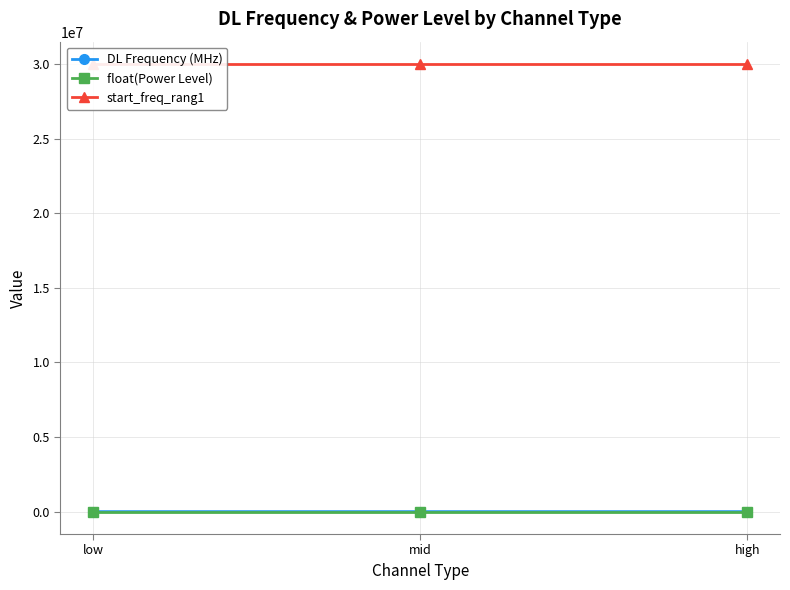

What is the label of the 2nd point from the right?

mid